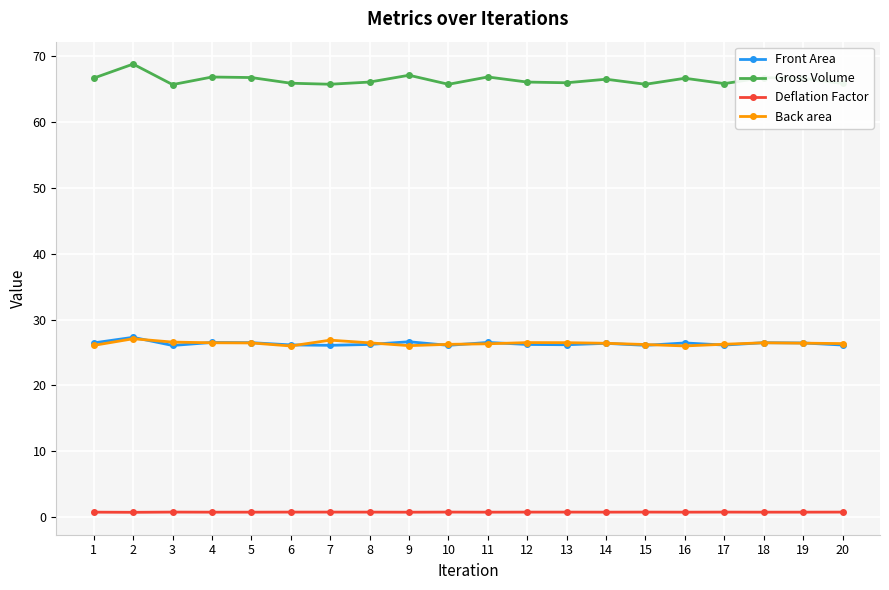

What is the value of the Gross Volume point at the 15th from the left?

65.8